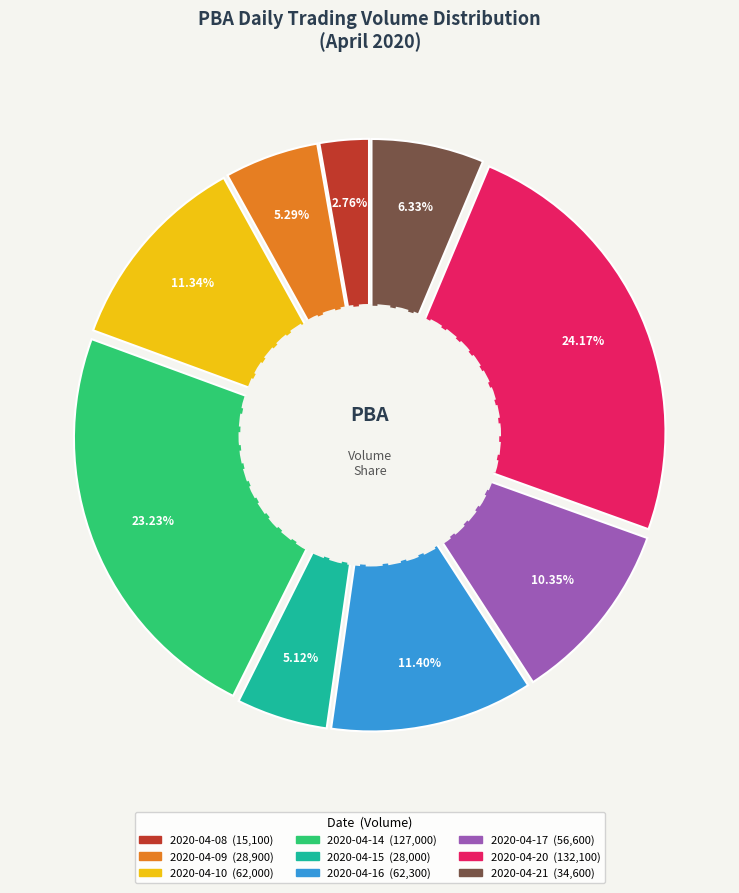

The 2020-04-17 slice represents 10% of the pie. True or false?

True